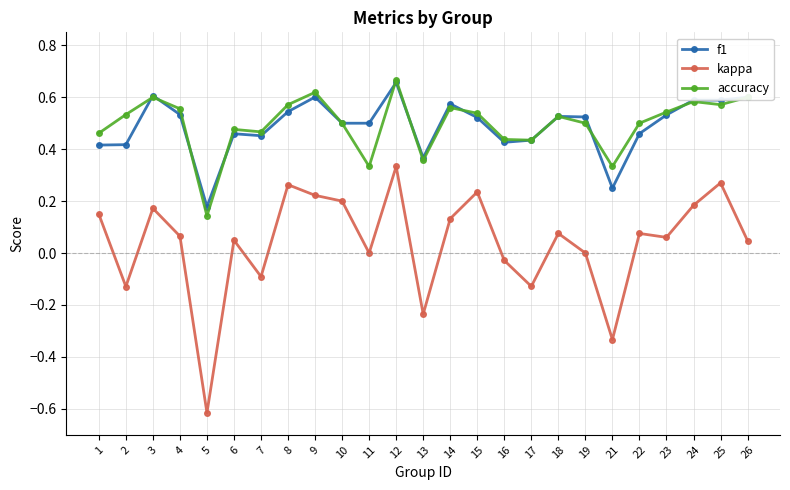

Which series has the largest range (max minus min)?

kappa